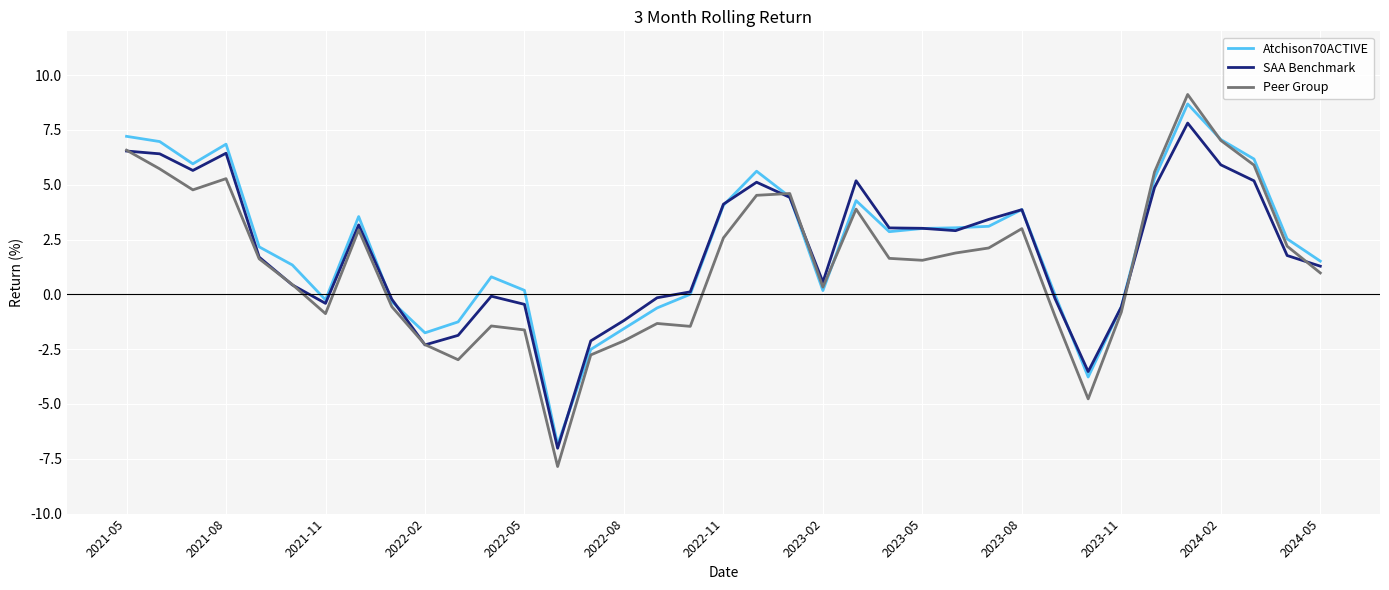

What is the difference between the maximum and minimum values in the Atchison70ACTIVE series?

15.5